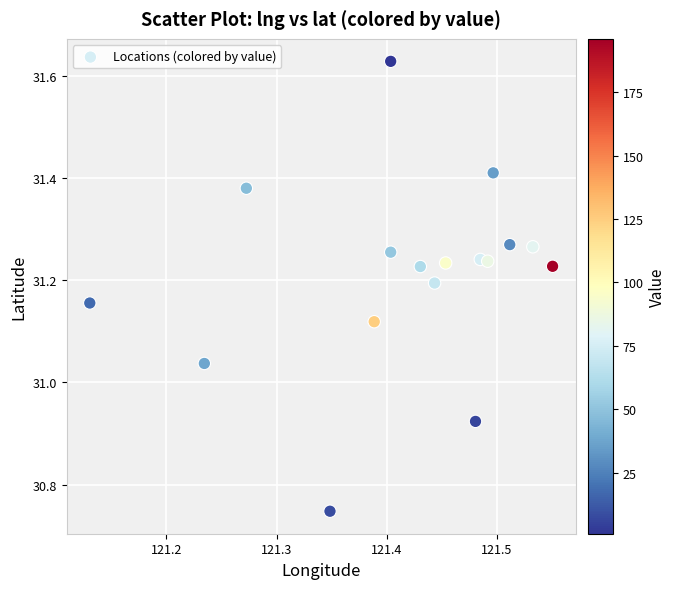

What is the range of Y values (max minus min)?

0.9